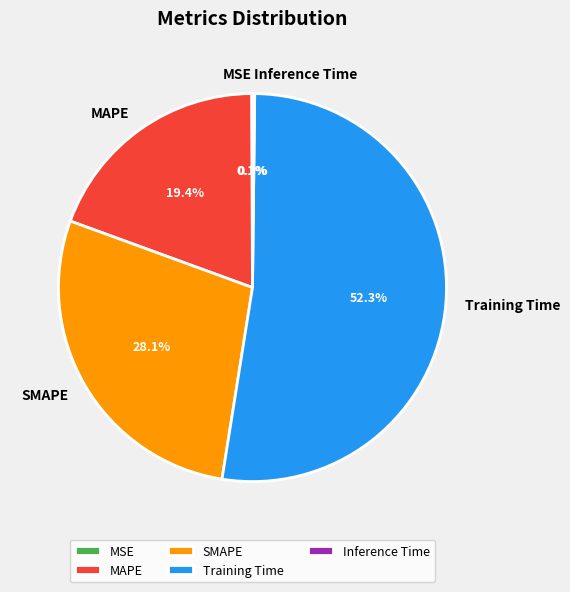

What portion of the pie excludes MAPE?

80.6%